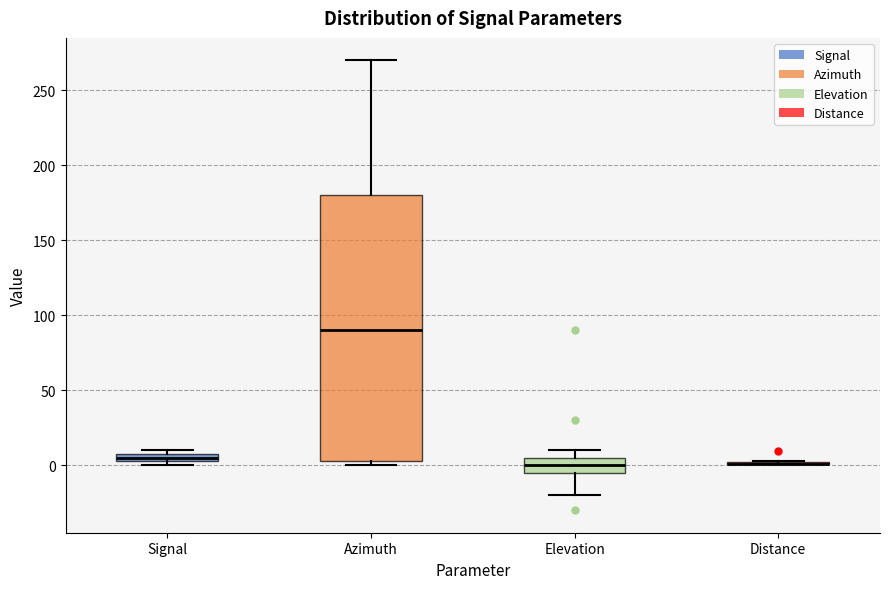

Where does the median line of the box for Elevation sit on the y-axis? The values are not printed on the chart, so give them approximately, as read against the axis.

0